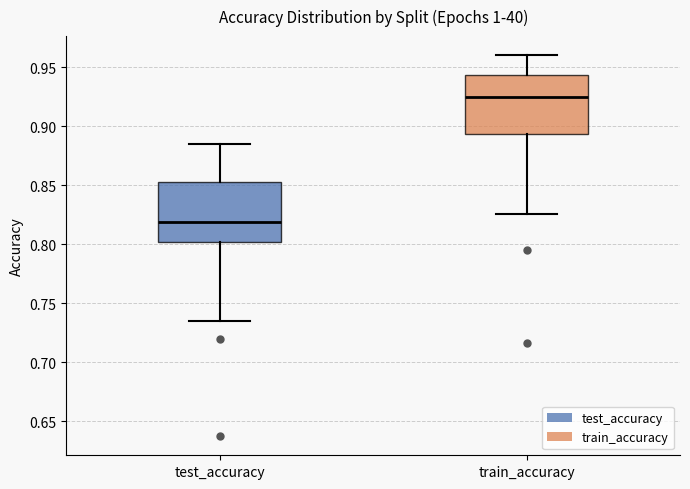

Reading left to right, read every box against the y-axis: the position of its median line, the range the box covers, and the ends of its whiskers. The values are not printed on the chart, so give them approximately, as read against the axis.

test_accuracy: median 0.820, box 0.800 to 0.850, whiskers 0.735 to 0.885
train_accuracy: median 0.925, box 0.895 to 0.945, whiskers 0.825 to 0.960